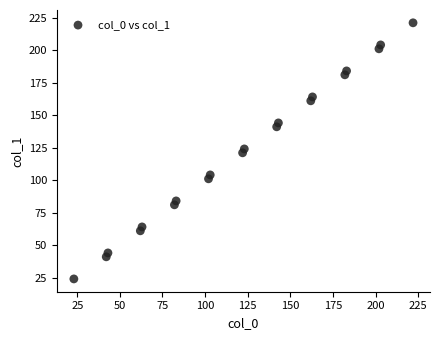

What is the range of X values (max minus min)?

199.0